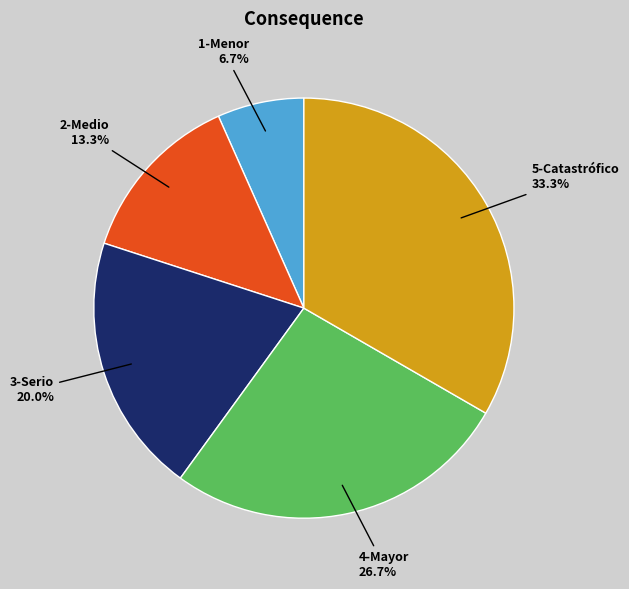

Is there a majority slice in this chart?

No